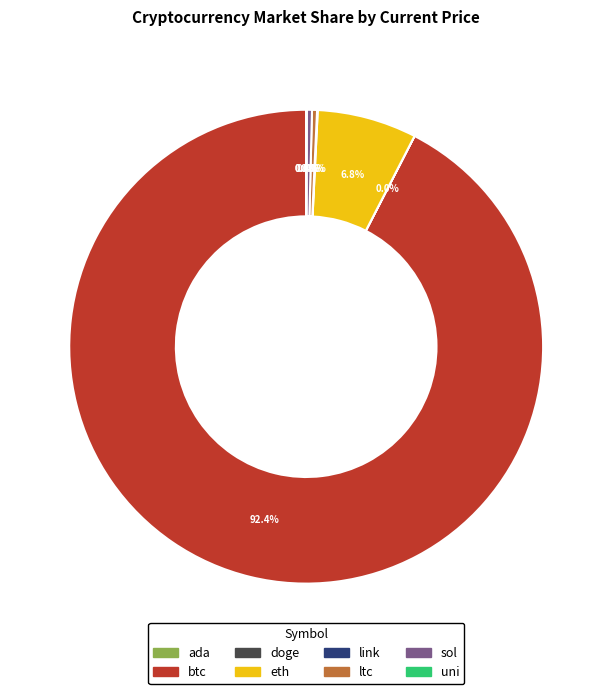

Which category has the biggest portion of the pie?

btc